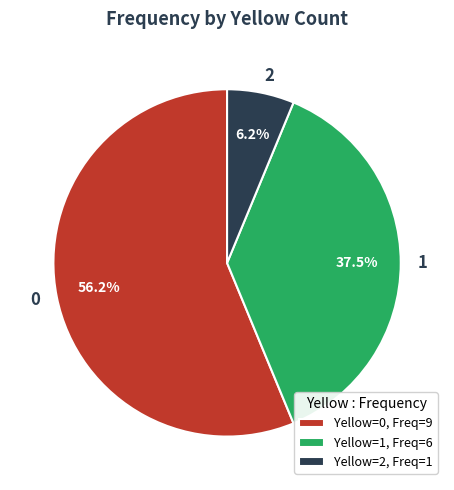

Approximately how many times larger is the value at 1 compared to 0?

0.7